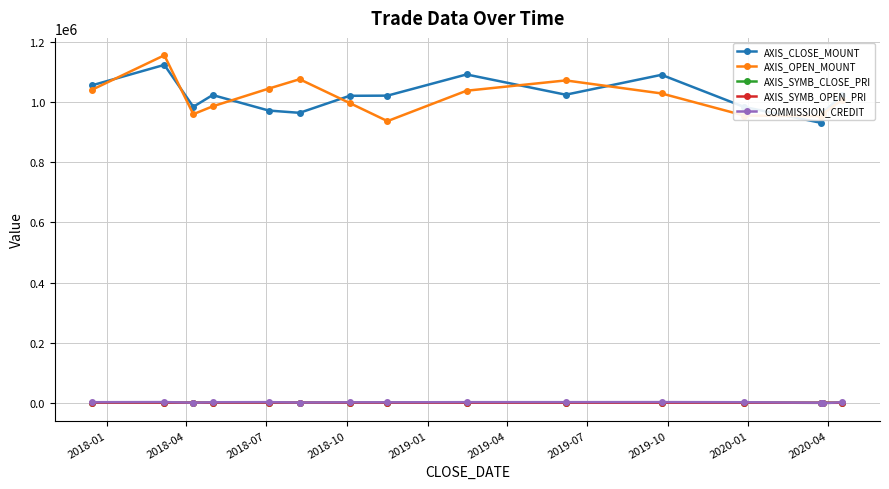

True or false: AXIS_SYMB_CLOSE_PRI has more than 0 interior local peaks.

True